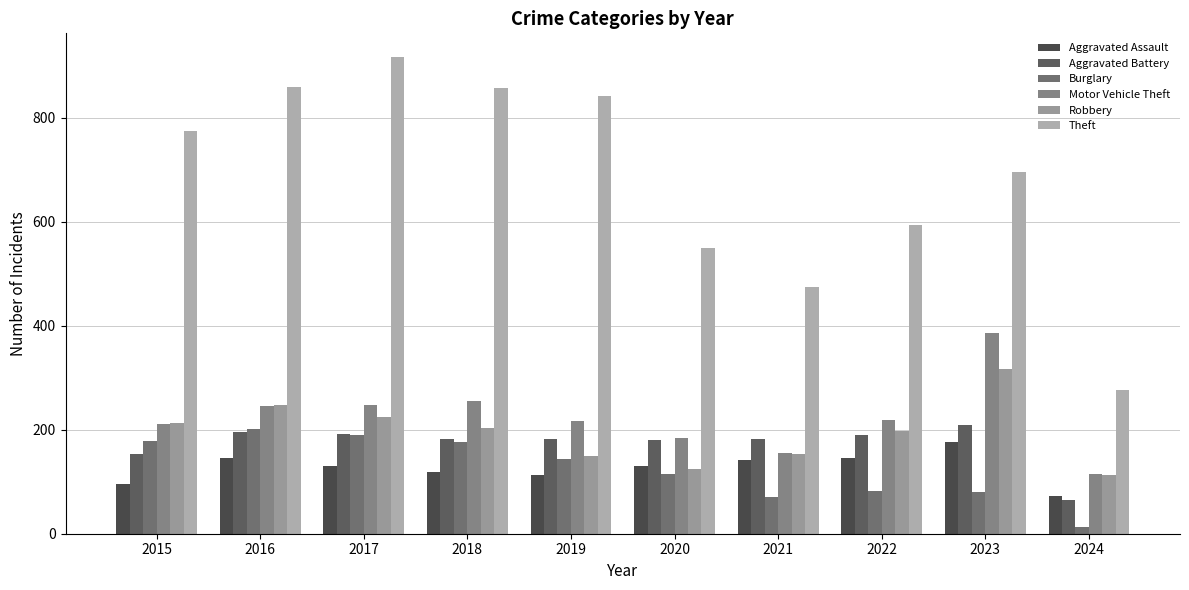

Count the number of categories in the chart.

10